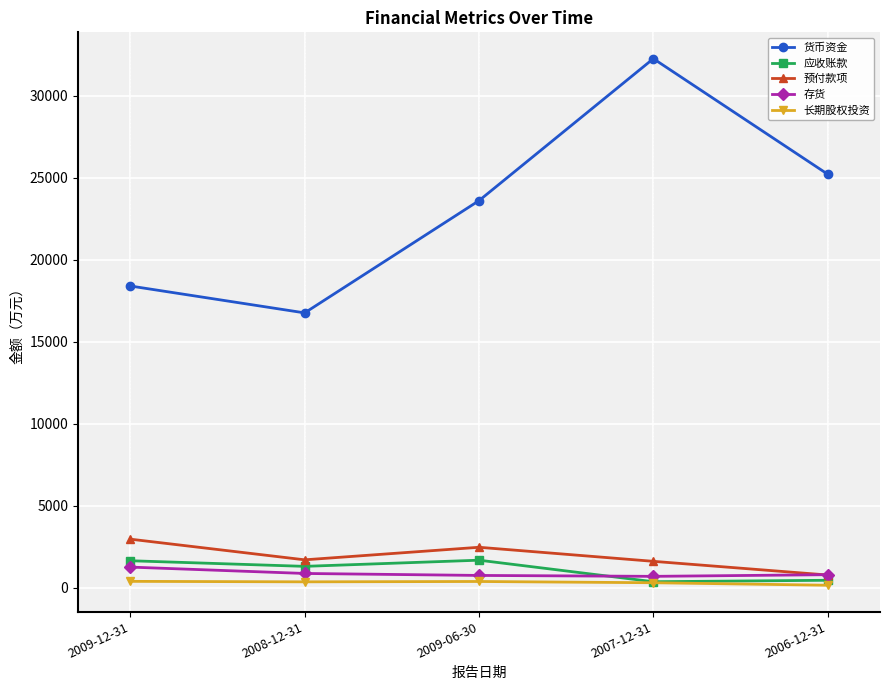

True or false: 应收账款 and 货币资金 cross at least once.

False